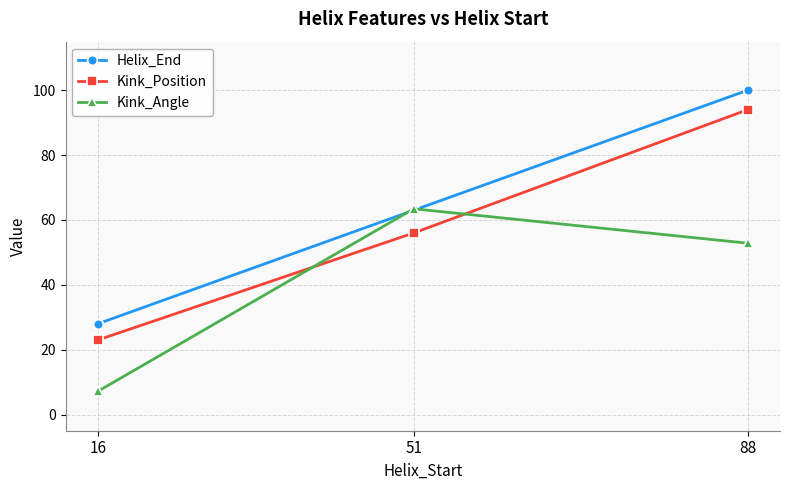

What is the difference between the highest and lowest values at 16?

20.8